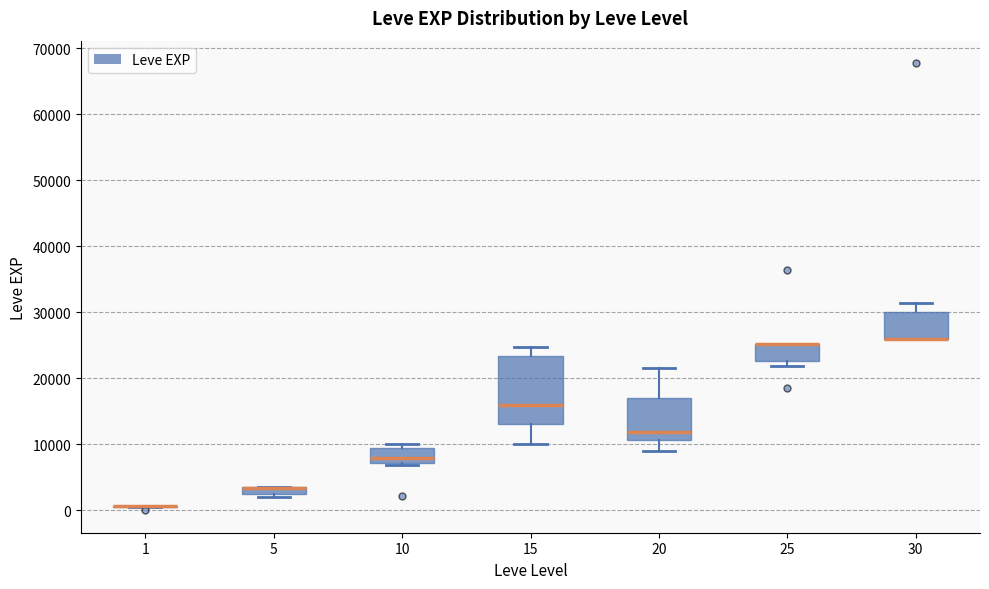

Comparing the boxes themselves (not the whiskers), which one is the tallest?

15